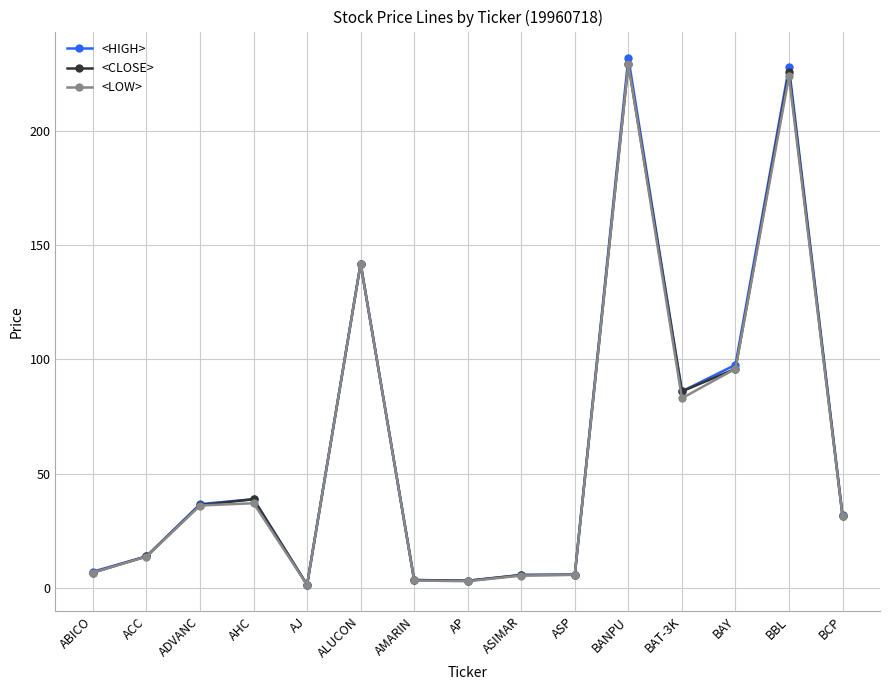

Is the value of <HIGH> at BBL greater than the value of <LOW> at AMARIN?

Yes